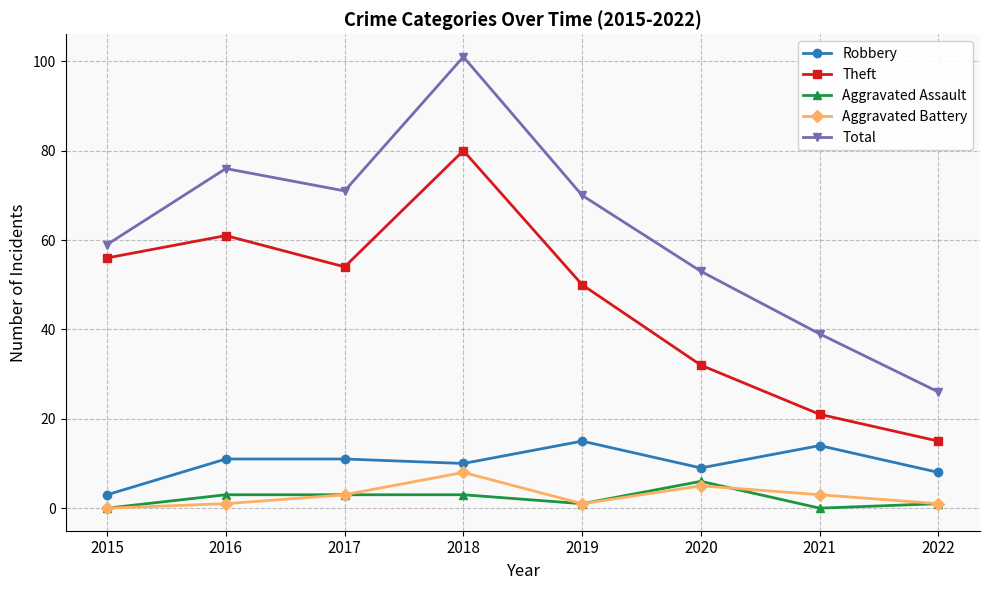

What is the average value of the Total series?

62